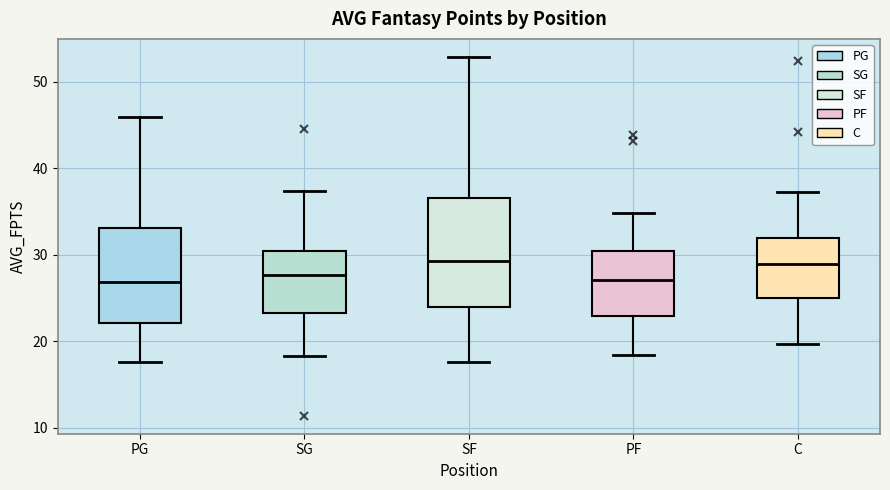

Where is the upper edge of the box for PF on the y-axis? The values are not printed on the chart, so give them approximately, as read against the axis.

30